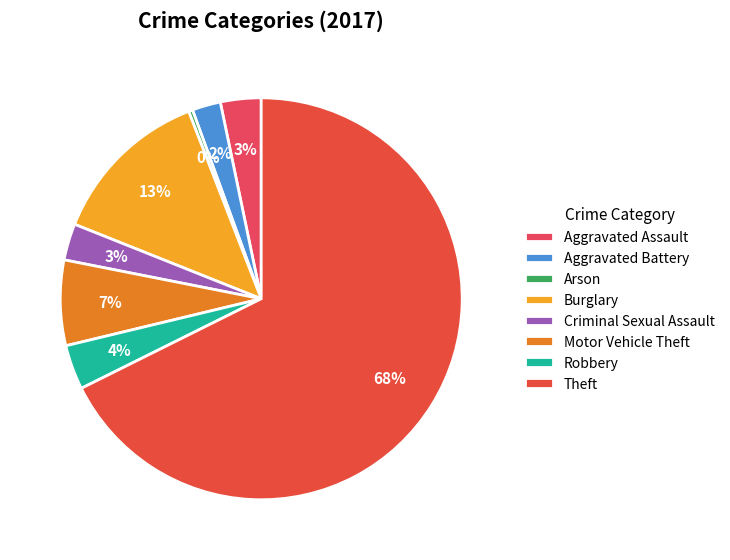

Rank the categories by value from highest to lowest.

Theft, Burglary, Motor Vehicle Theft, Robbery, Aggravated Assault, Criminal Sexual Assault, Aggravated Battery, Arson